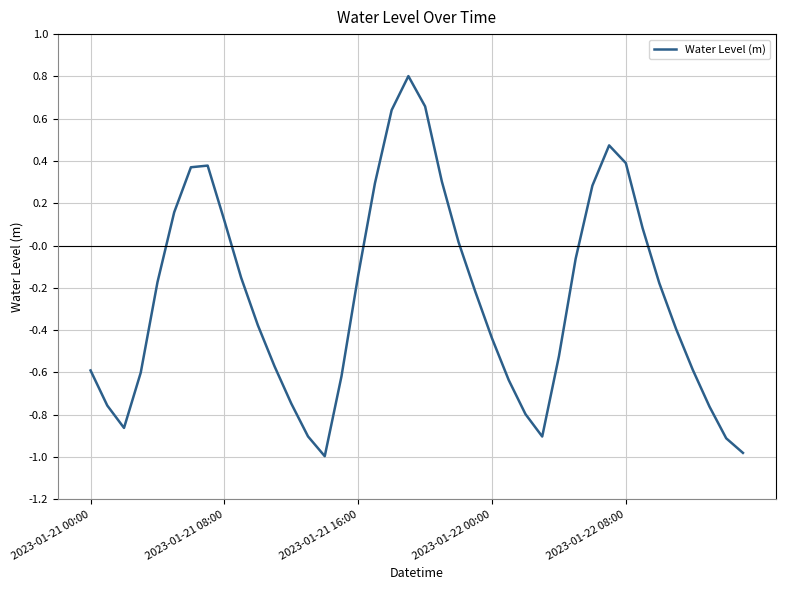

Does the chart display data point markers on the line(s)?

No